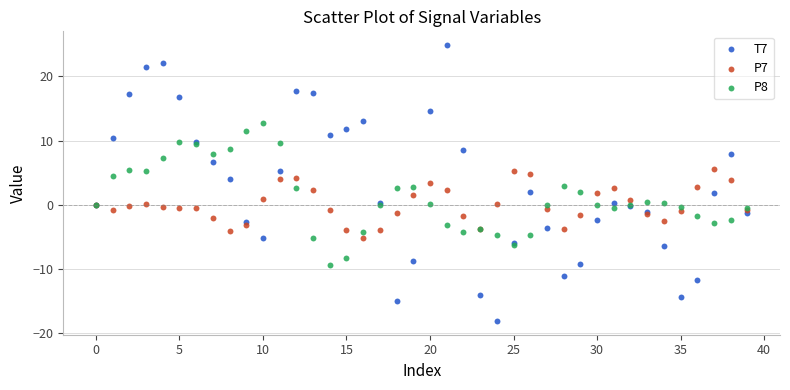

Which series has the widest spread of Y values?

T7